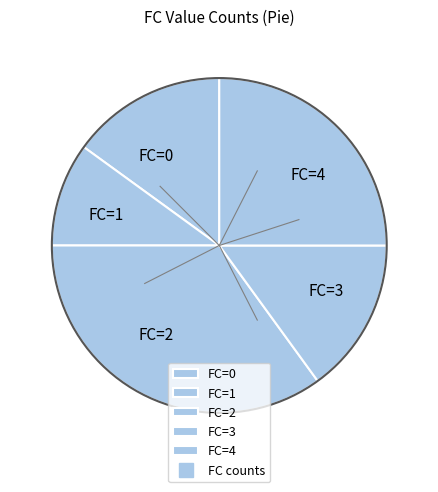

Count the number of slices in the pie.

5